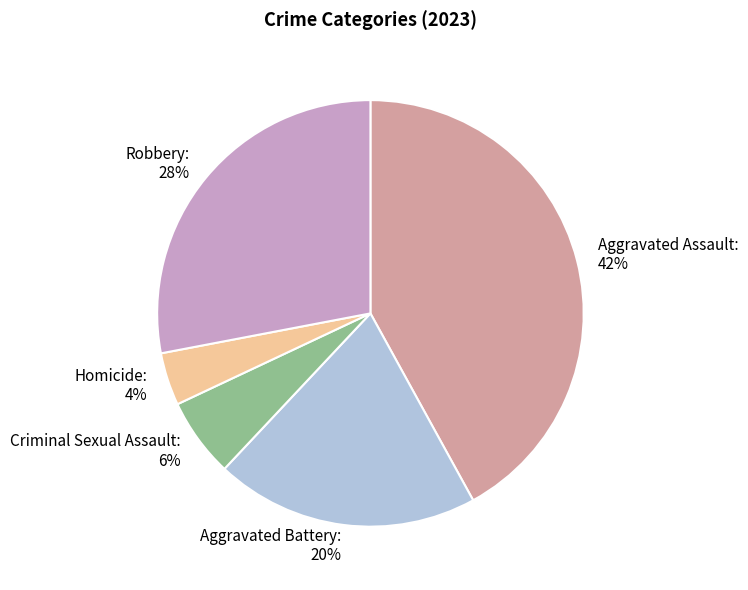

What is the ratio of the value at Homicide to the value at Robbery?

0.1